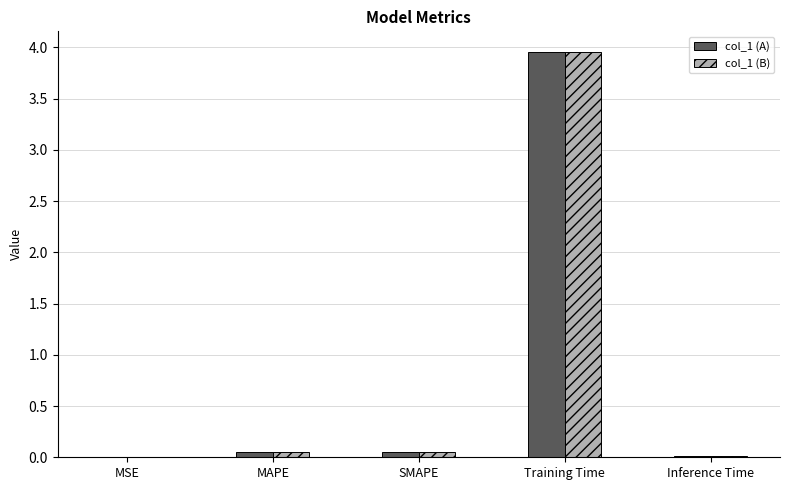

Which label corresponds to the largest value in the chart?

Training Time